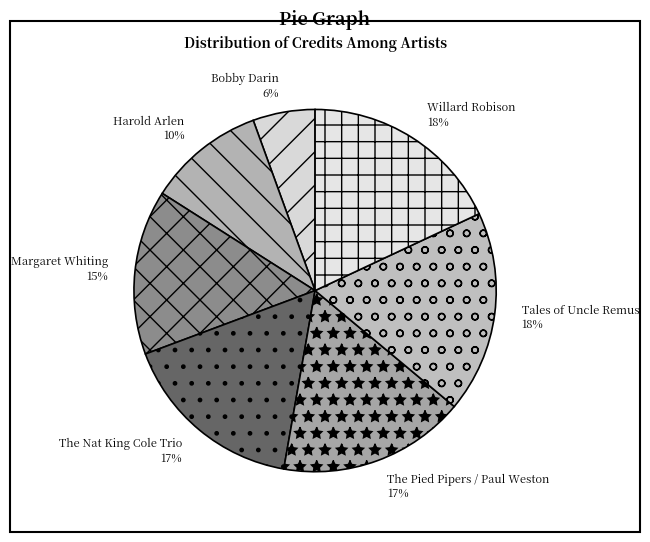

Do Tales of Uncle Remus and The Pied Pipers / Paul Weston together represent more than half of the pie?

No